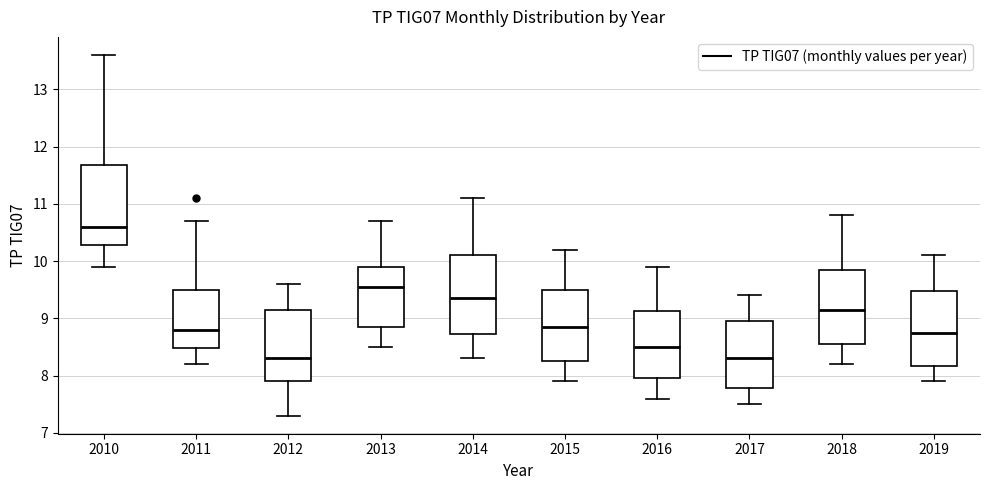

Where does the median line of the box at x = 2015 sit on the y-axis? The values are not printed on the chart, so give them approximately, as read against the axis.

8.9